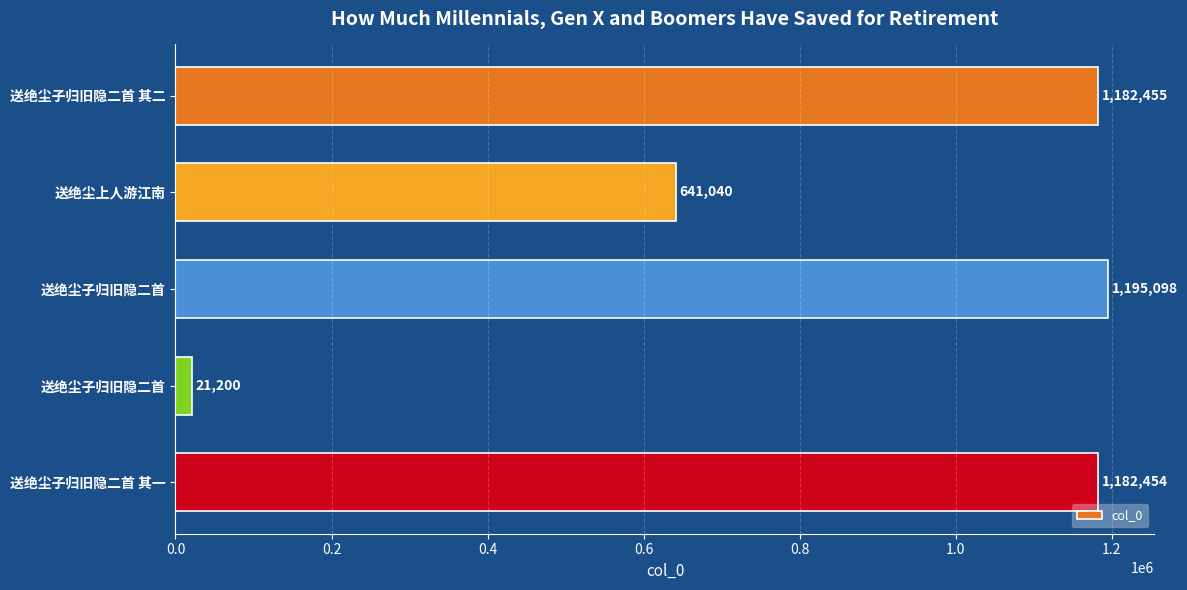

How many bars are there in total?

5